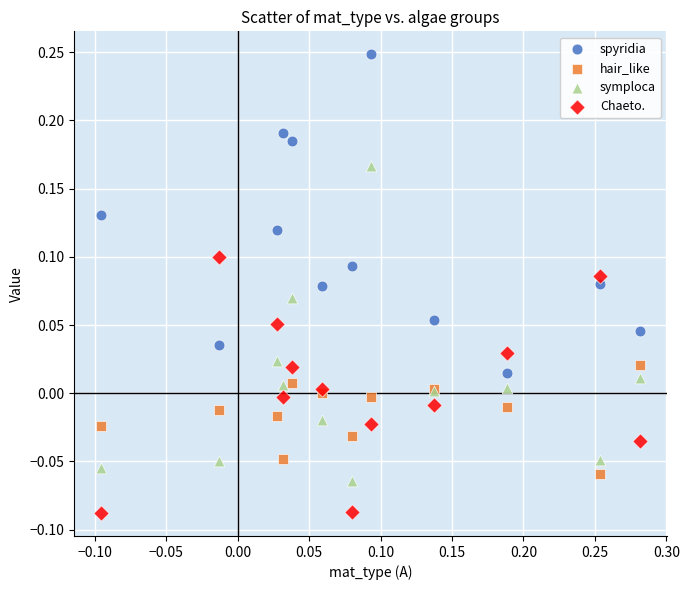

What are all the series names shown in the legend?

spyridia, hair_like, symploca, Chaeto.